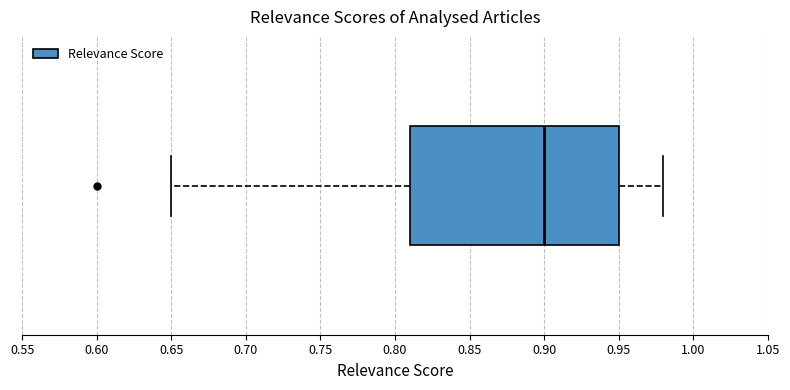

Where is the left edge of the box on the x-axis? The values are not printed on the chart, so give them approximately, as read against the axis.

0.81